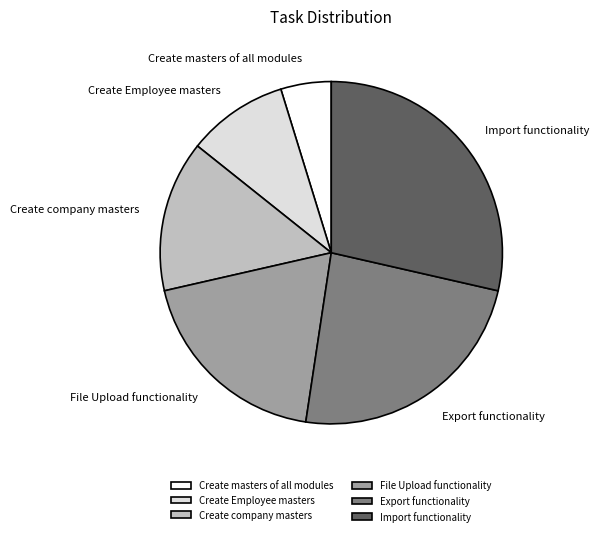

Count the number of slices in the pie.

6